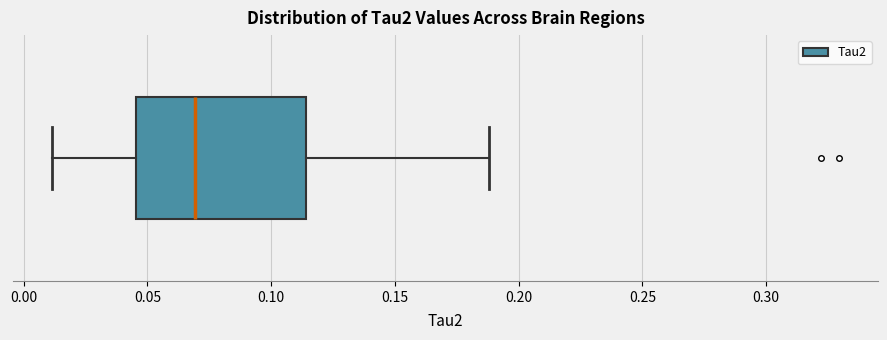

Transcribe this box plot: give where the median line is, the range the box spans, and where the two whiskers end, as read against the x-axis. The values are not printed on the chart, so give them approximately, as read against the axis.

median 0.070, box 0.045 to 0.115, whiskers 0.010 to 0.190